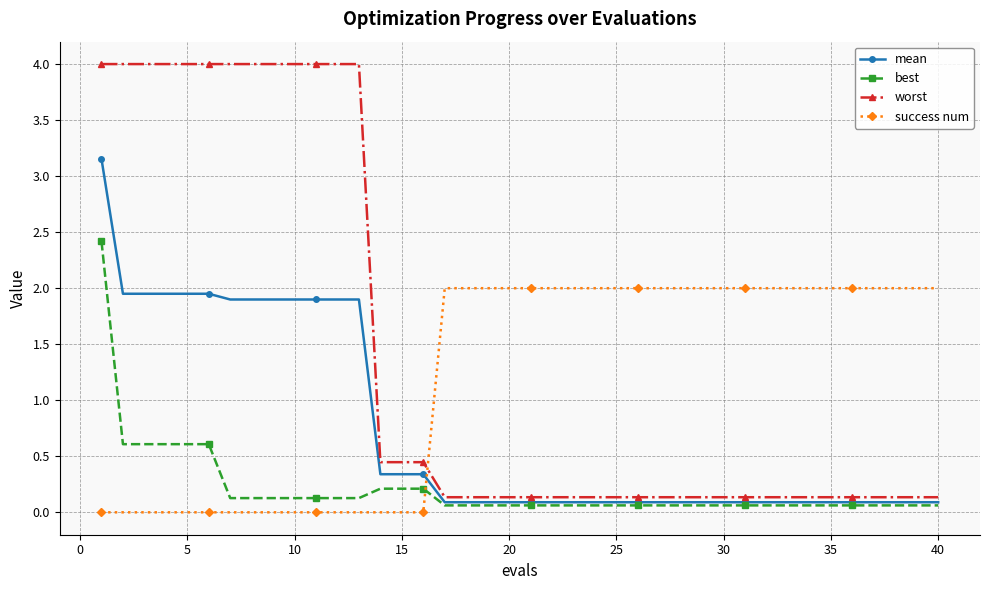

List the series in order of their peak value, highest first.

worst, mean, best, success num